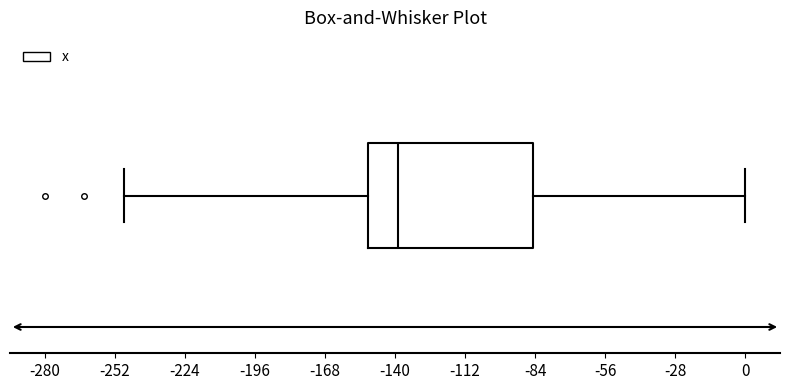

Read this box plot against the x-axis: the position of the median line, the range covered by the box, and the ends of both whiskers. The values are not printed on the chart, so give them approximately, as read against the axis.

median -140, box -150 to -85, whiskers -250 to 0